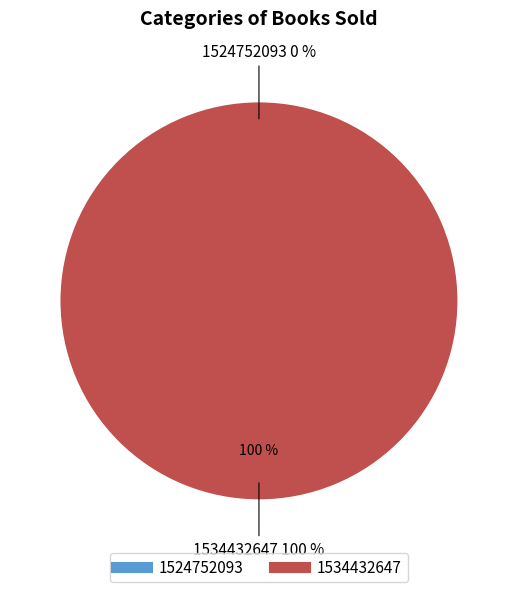

What is the largest slice in the pie chart?

1534432647